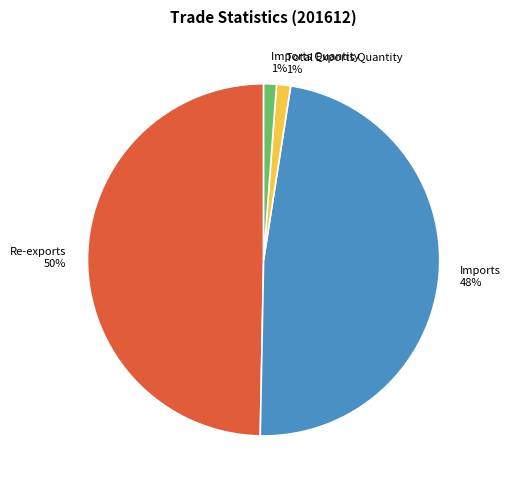

Combined, do Total Exports Quantity and Imports Quantity account for over 50%?

No